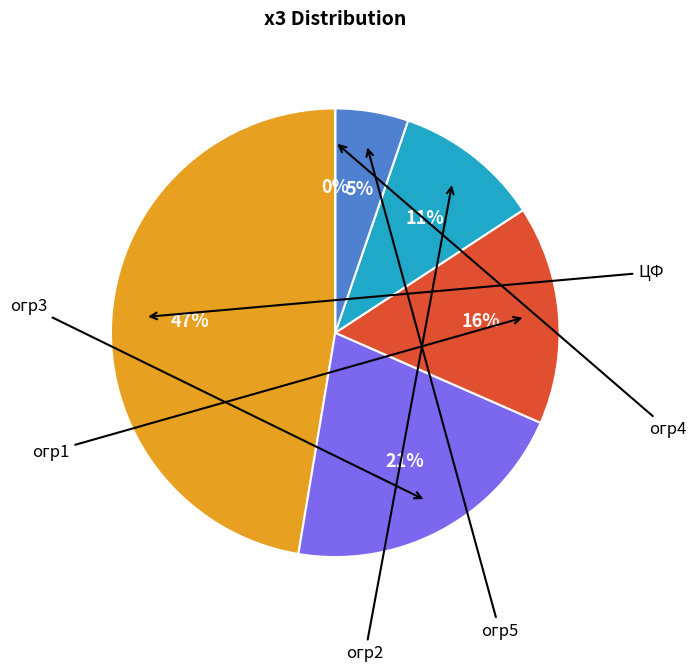

How many slices are in this pie chart?

6